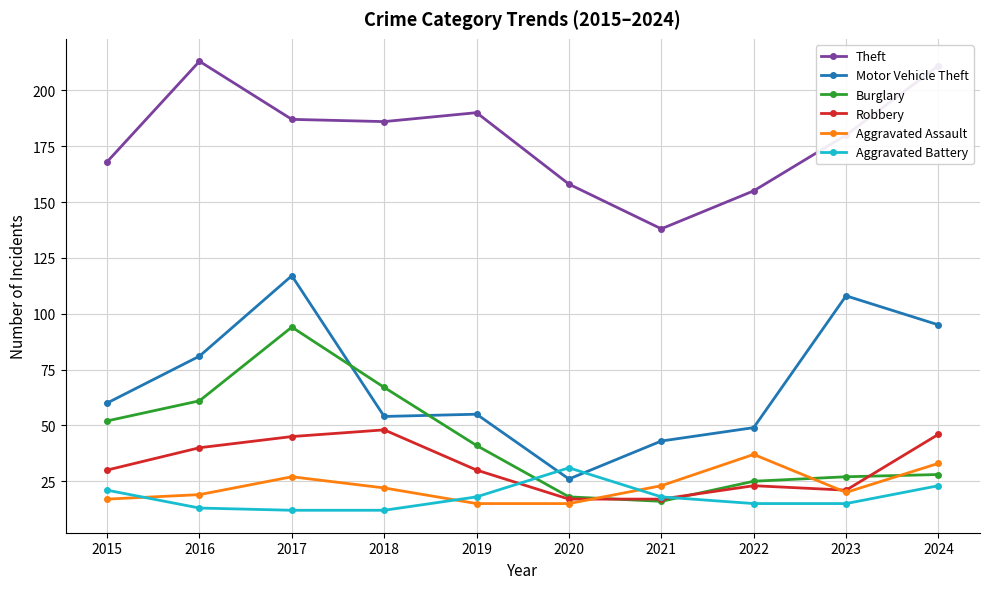

What value does the Aggravated Battery series have at 2017, to the nearest 5?

10